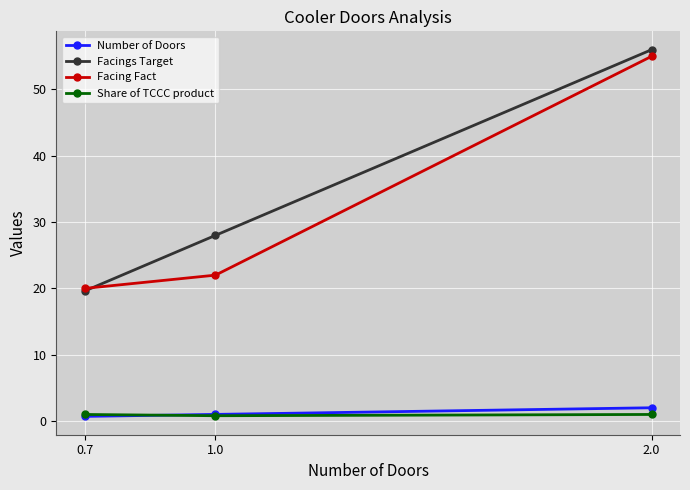

True or false: Facings Target has a value of 19.6 at 0.7.

True